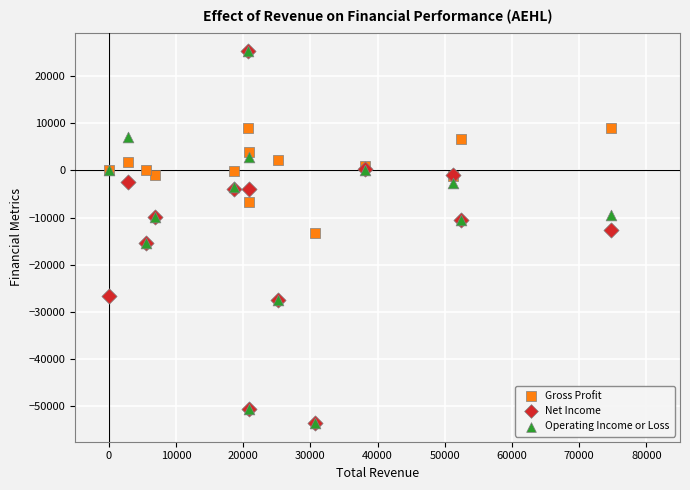

What are all the series names shown in the legend?

Gross Profit, Net Income, Operating Income or Loss